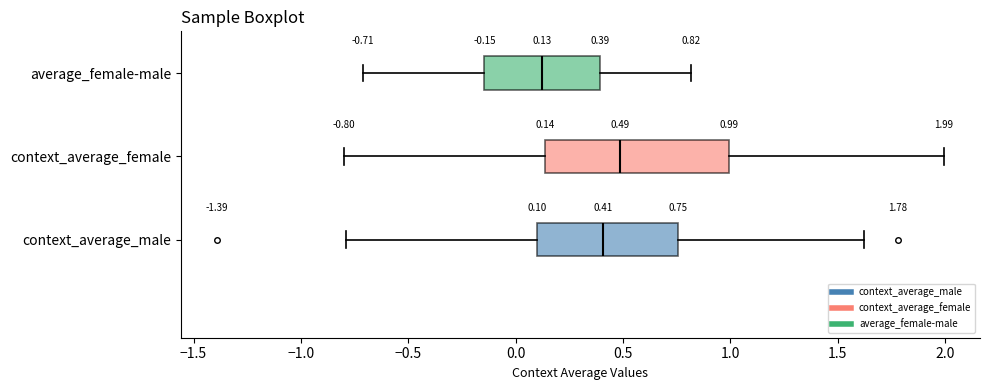

Which box's median line is the furthest to the left?

average_female-male